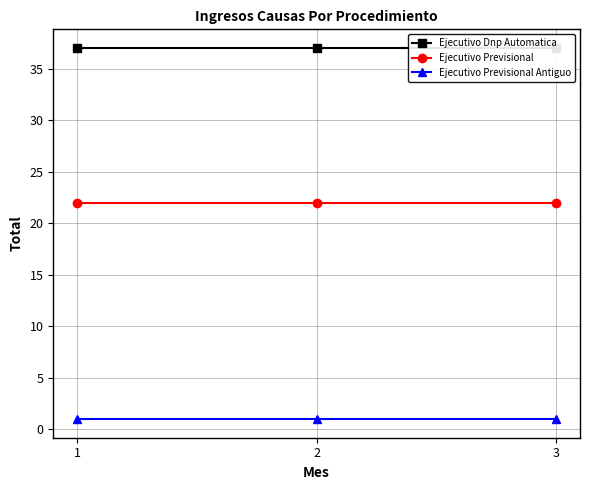

The value of Ejecutivo Previsional at 1 is 22. True or false?

True